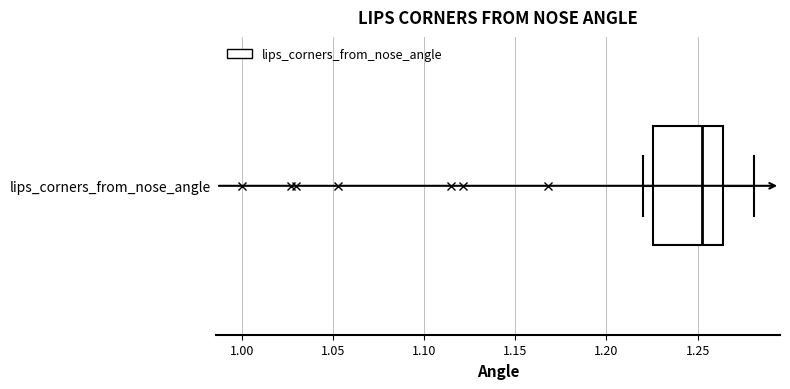

Transcribe this box plot: give where the median line is, the range the box spans, and where the two whiskers end, as read against the x-axis. The values are not printed on the chart, so give them approximately, as read against the axis.

median 1.255, box 1.225 to 1.265, whiskers 1.220 to 1.280